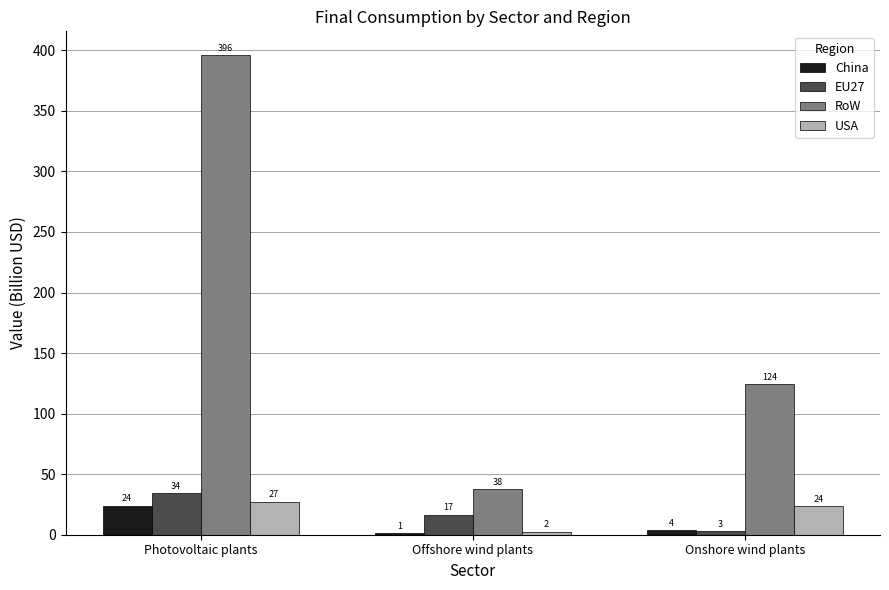

How many groups of bars are there?

3